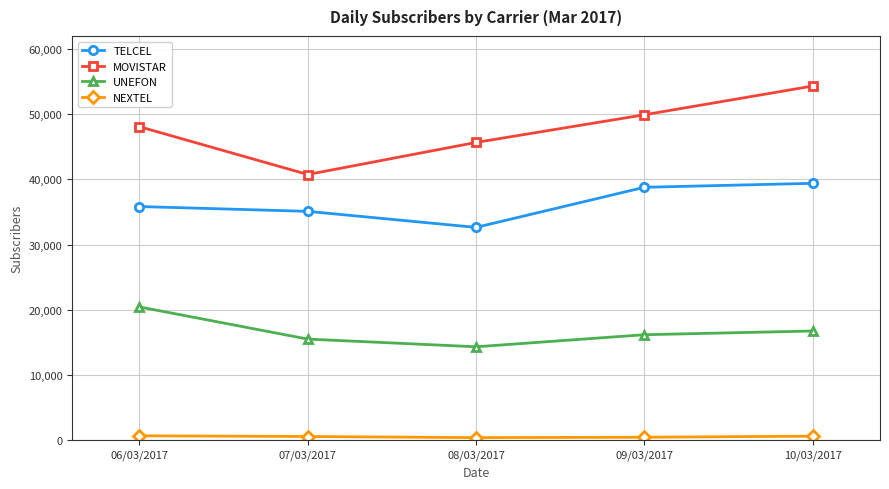

Between 07/03/2017 and 10/03/2017, which series saw the biggest shift?

MOVISTAR